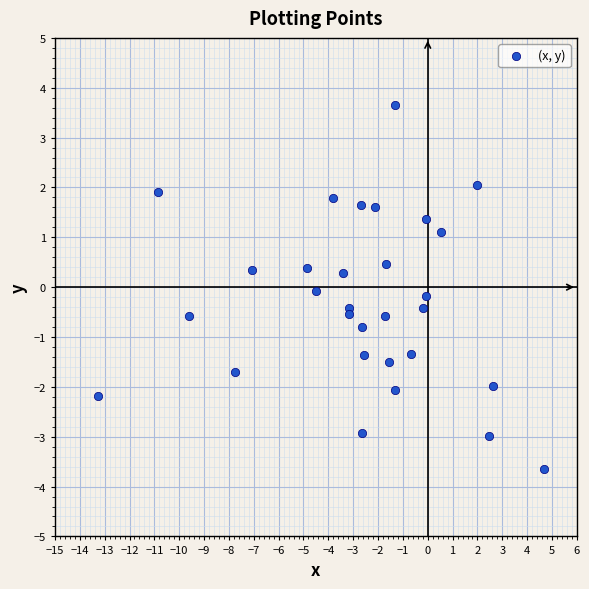

What is the range of X values (max minus min)?

18.0